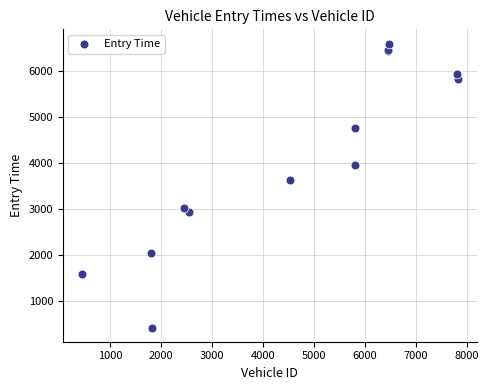

What Y value in the scatter plot is closest to 3505?

3626.7